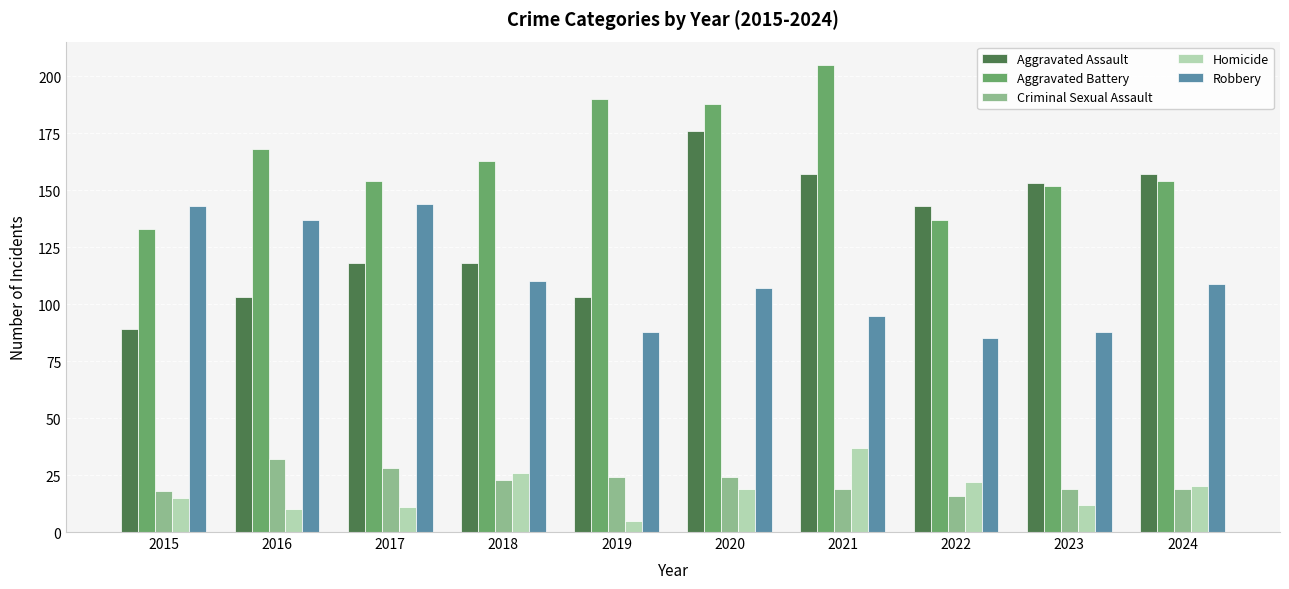

True or false: Homicide has a value of 10 at 2024.

False